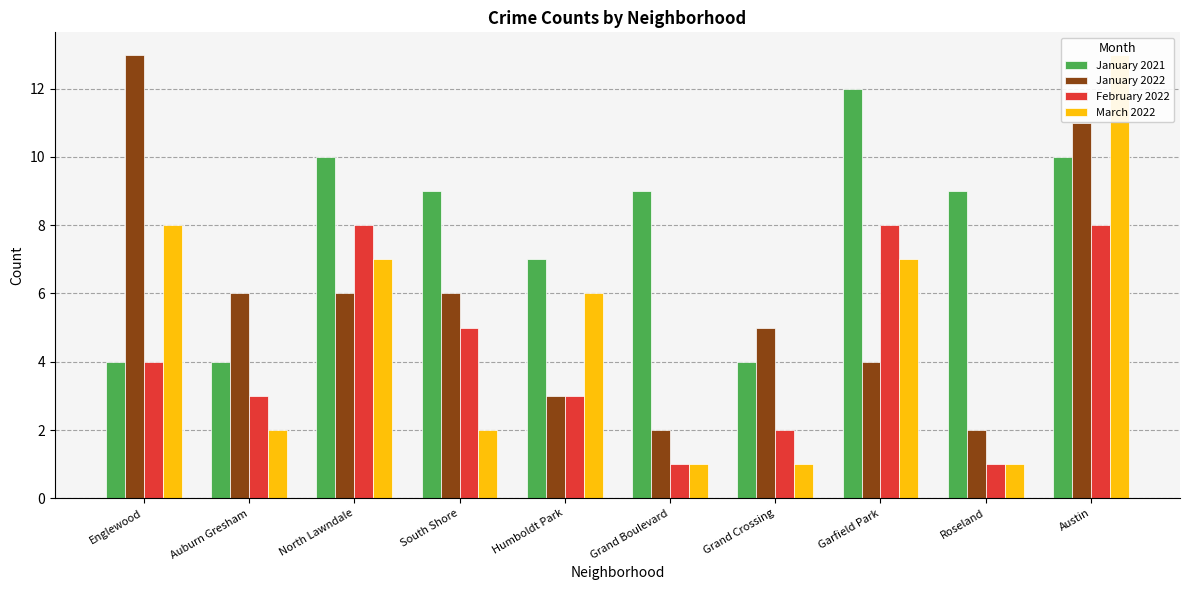

What is the maximum value for January 2022?

13